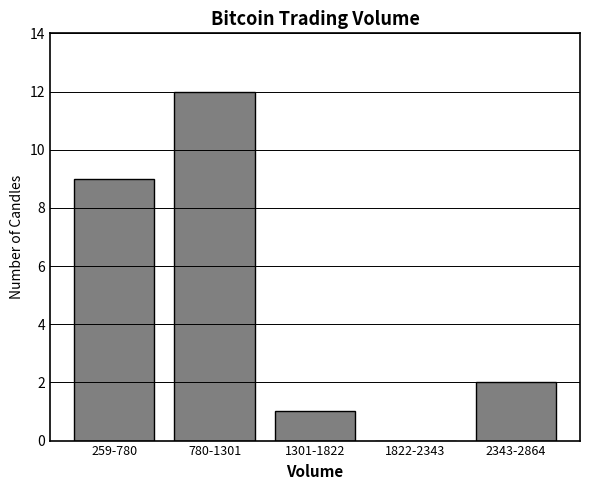

Reading left to right, extract all data points from this chart.

259-780=9	780-1301=12	1301-1822=1	1822-2343=0	2343-2864=2